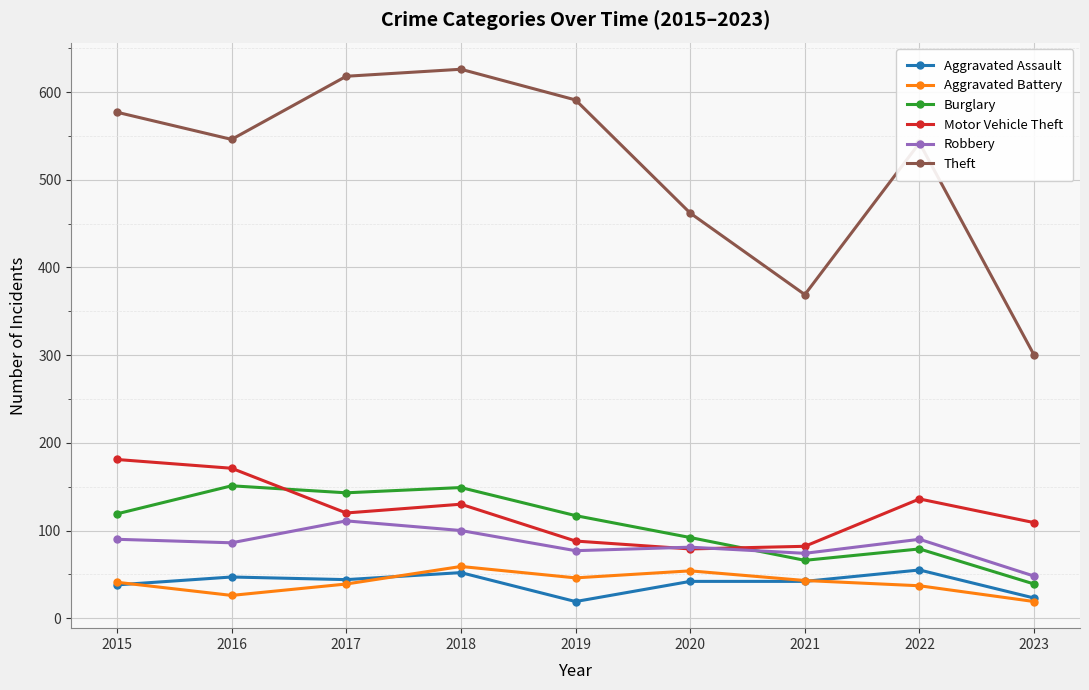

What is the sum of the Aggravated Assault values at 2023 and 2021?

65